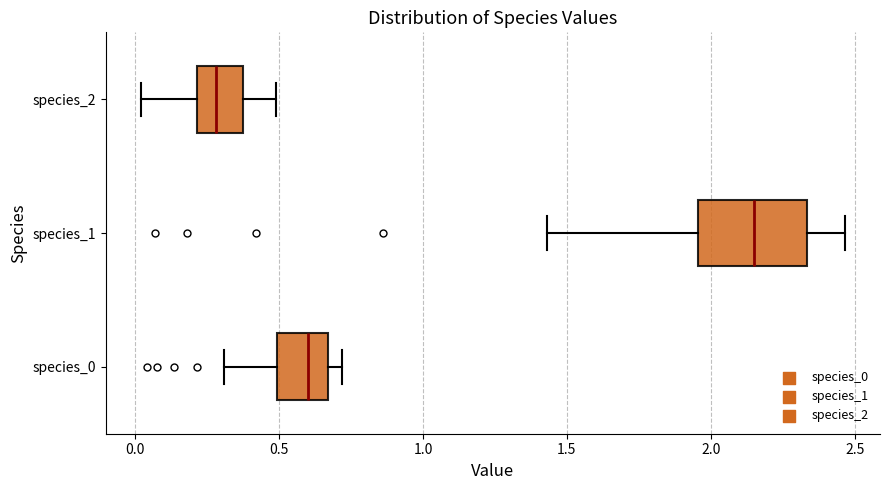

Comparing the boxes themselves (not the whiskers), which one is the widest?

species_1